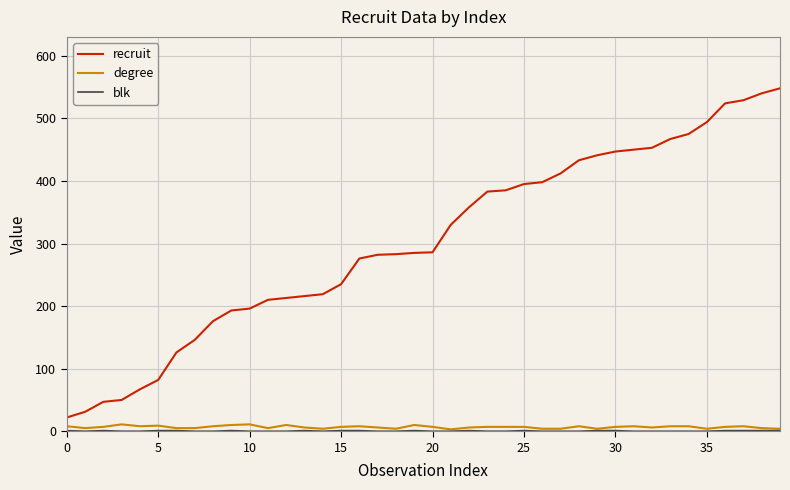

True or false: recruit and degree intersect in this chart.

False